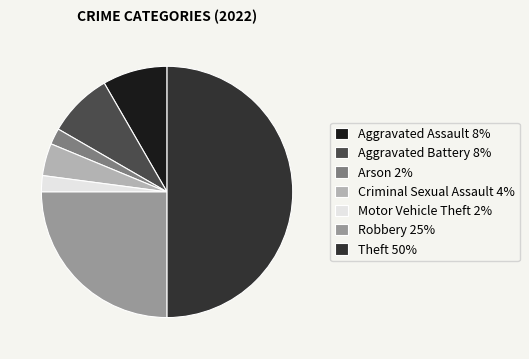

Approximately how many times larger is the value at Criminal Sexual Assault 4% compared to Arson 2%?

2.0